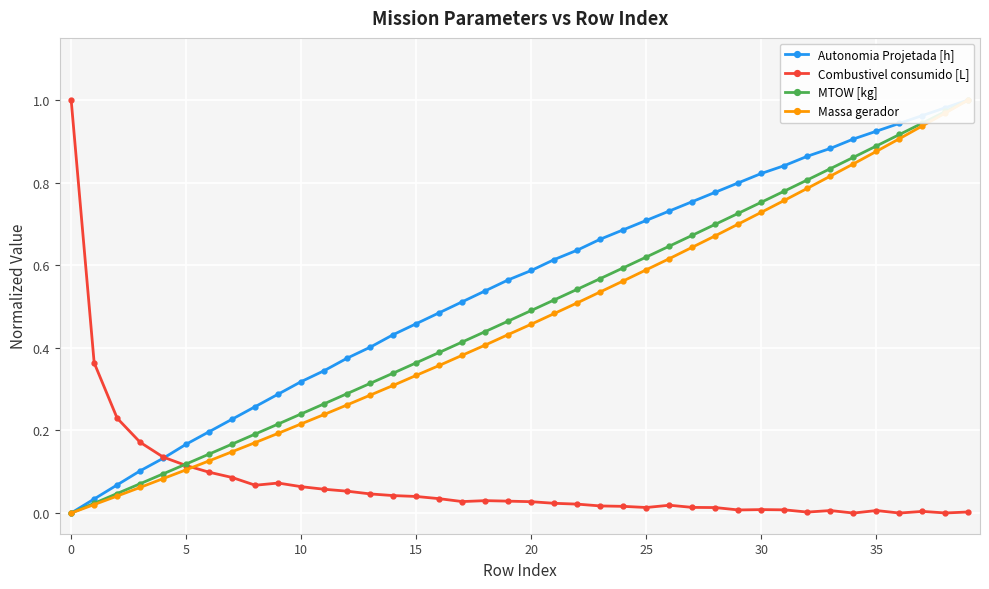

Which series has the largest range (max minus min)?

Combustivel consumido [L]